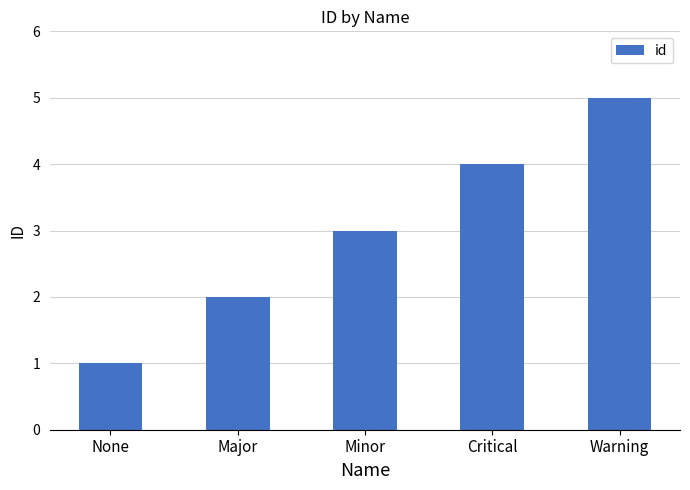

What is the label of the 3rd bar from the left?

Minor